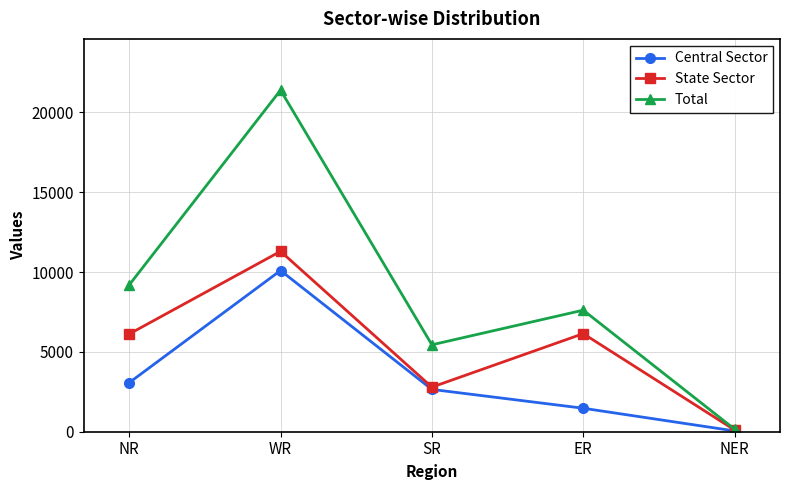

What value does the State Sector series have at WR?

11295